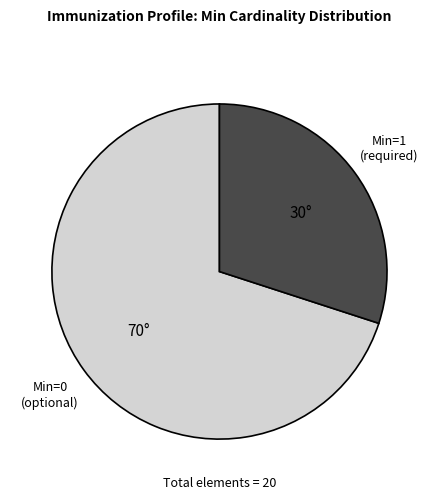

Is there any slice that represents more than half of the pie?

Yes